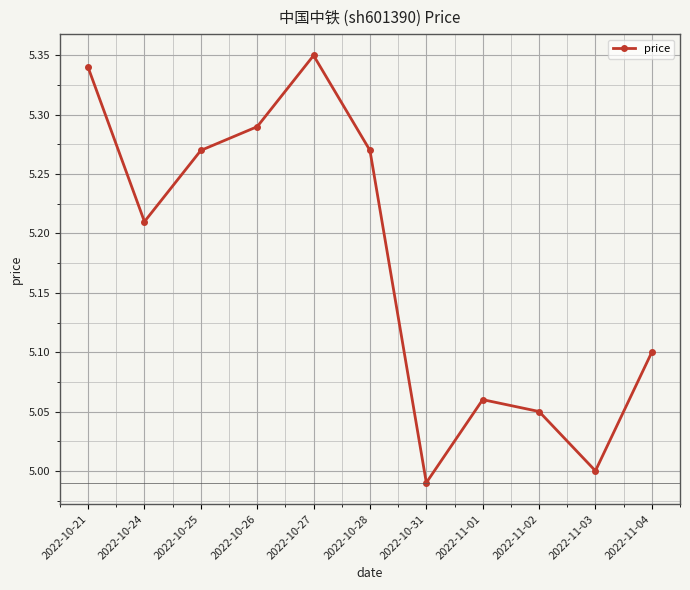

What is the difference between the maximum and minimum values?

0.4